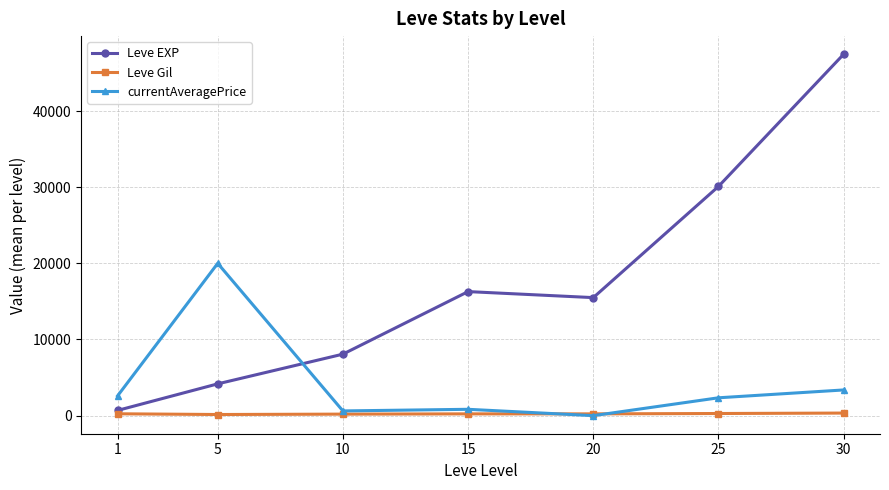

How many series are shown in this chart?

3